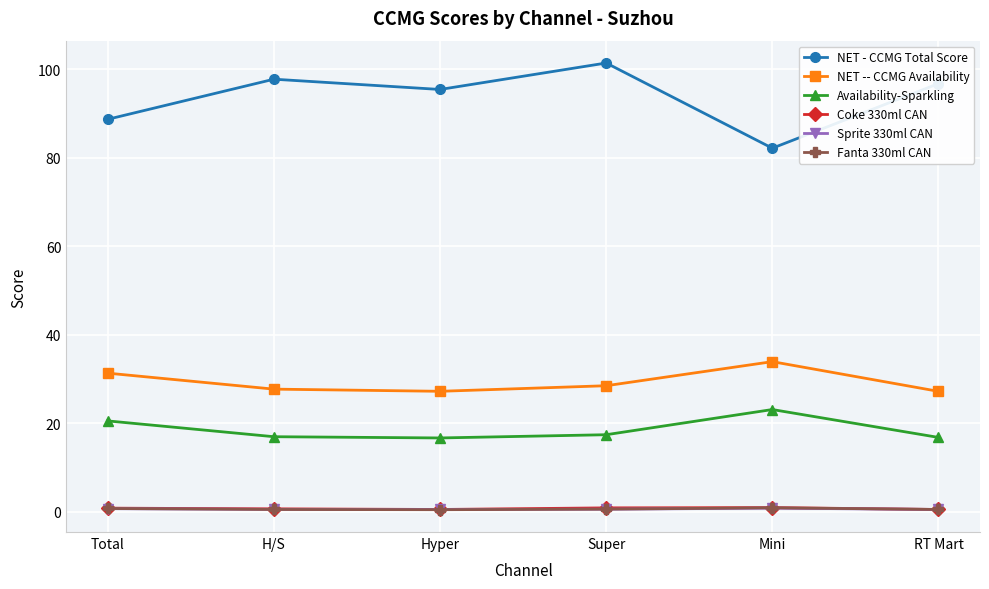

What is the highest value of the NET - CCMG Total Score series?

101.4